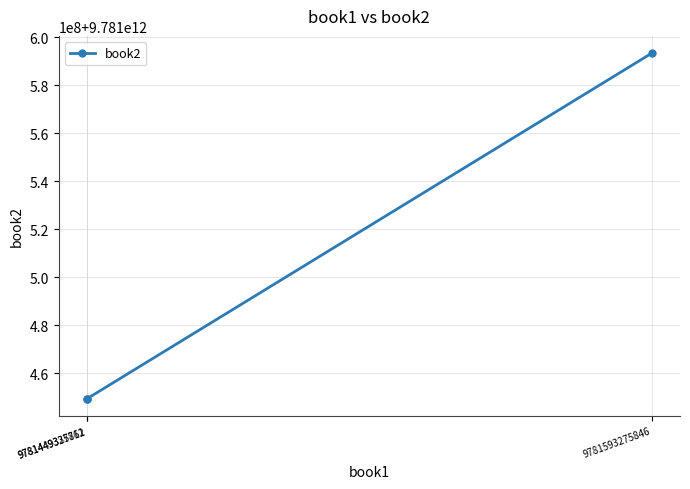

How many data points are above 9781449365035?

1